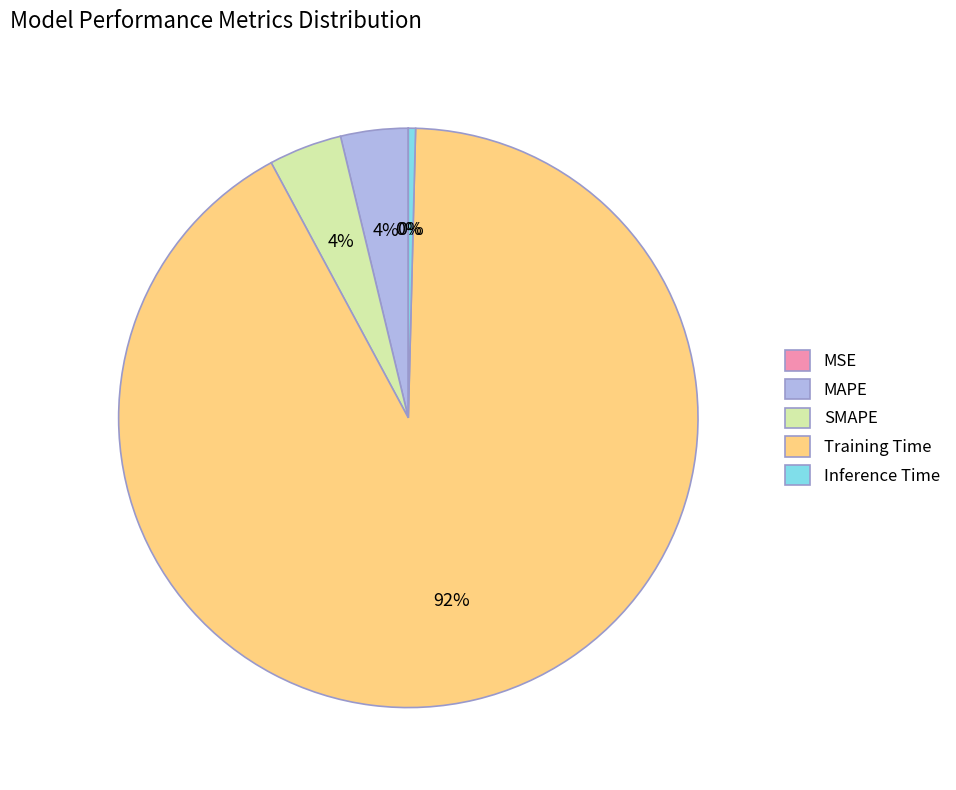

The Training Time slice represents 99% of the pie. True or false?

False